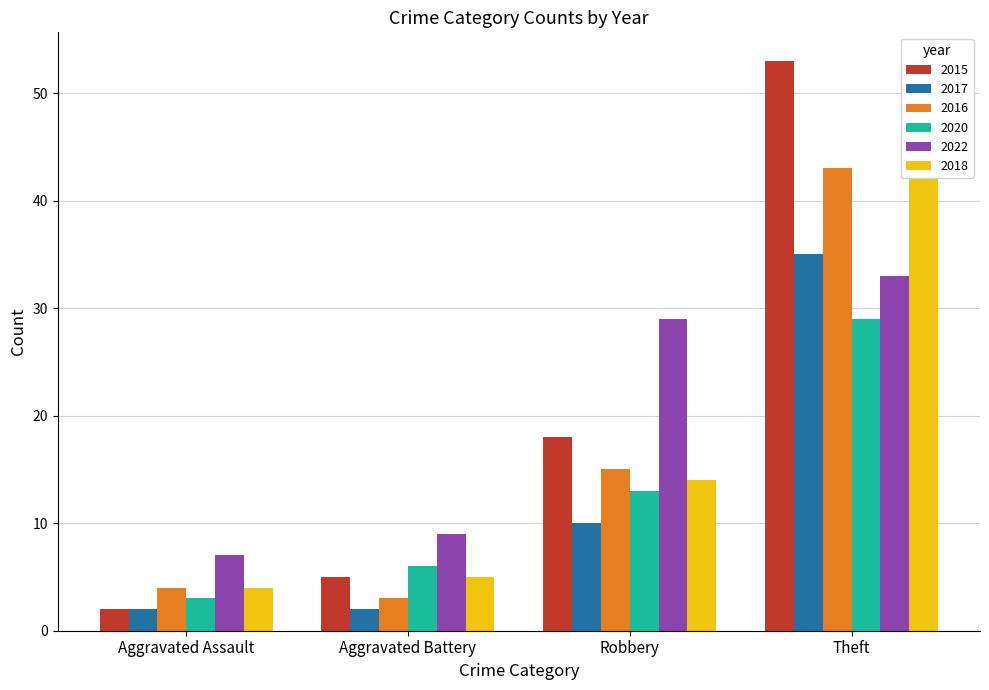

Which category has the highest value in the 2015 series?

Theft